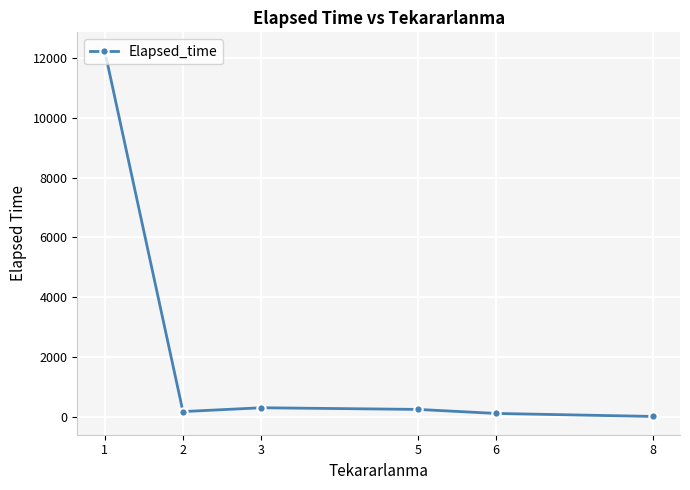

Between 6 and 3, which is larger?

3